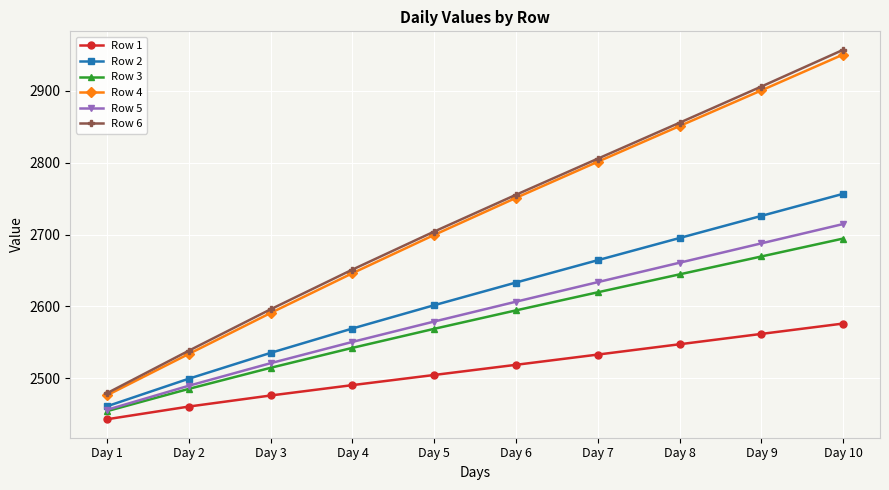

True or false: Row 1 and Row 6 cross at least once.

False